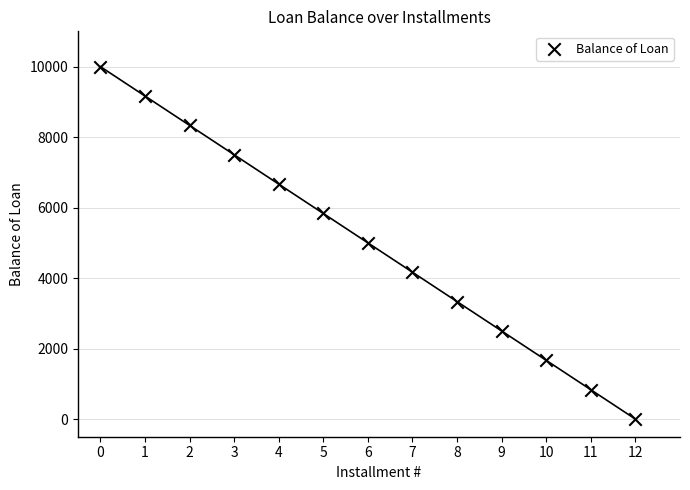

What is the range of Y values (max minus min)?

10000.0